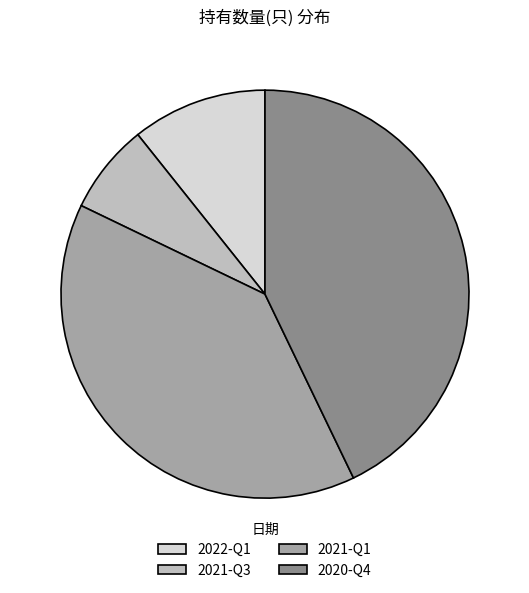

Does 2021-Q3 represent more than half of the total?

No